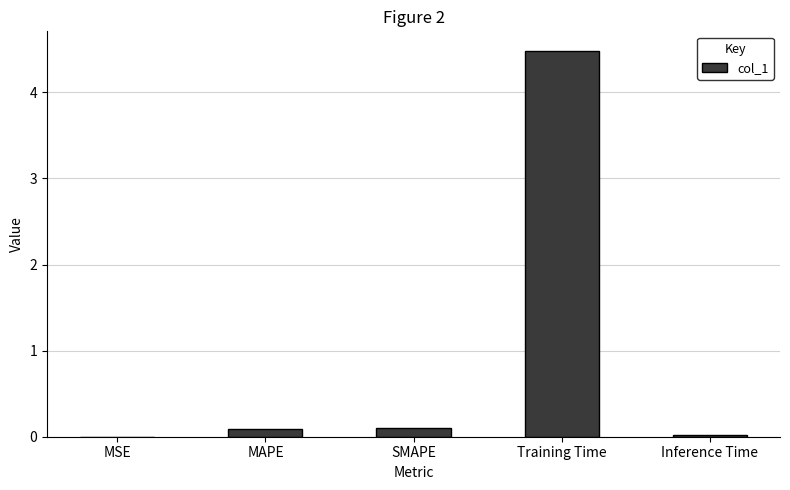

The value at Training Time is 4.5. True or false?

True